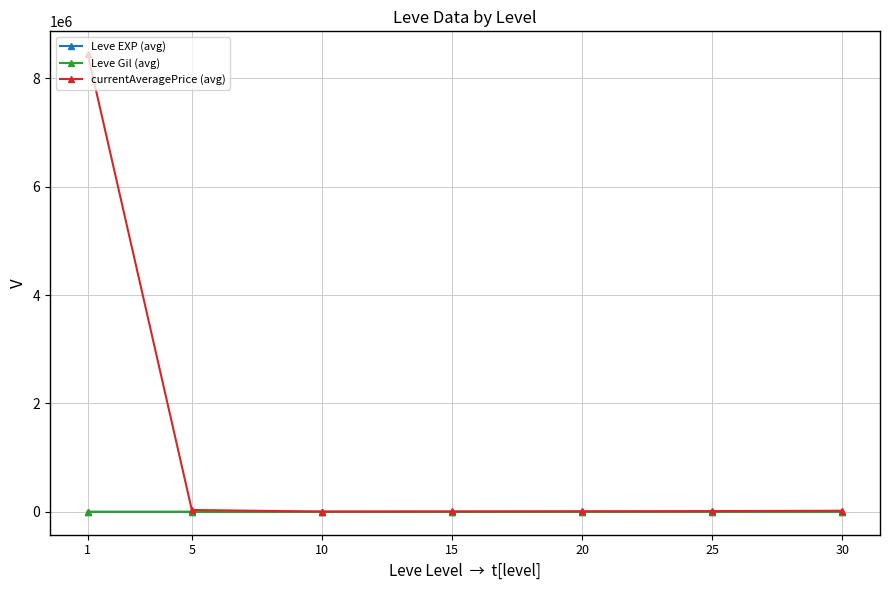

How many values in the Leve EXP (avg) series are below 22?

3